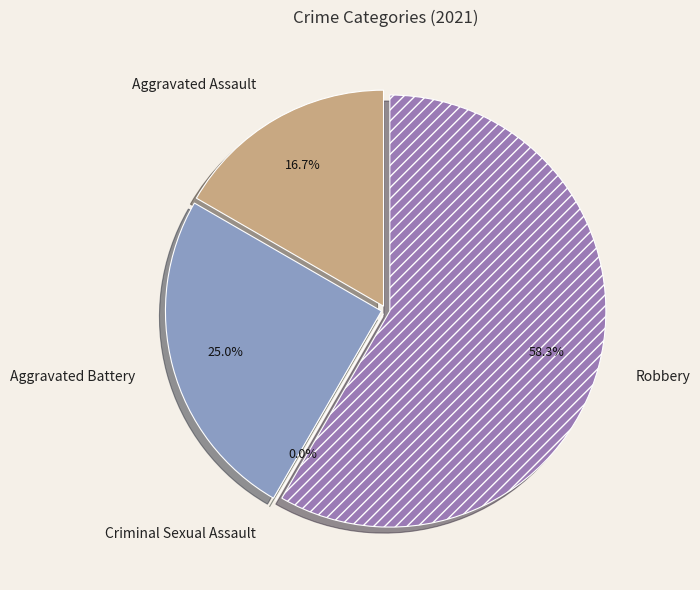

Count the number of slices in the pie.

4